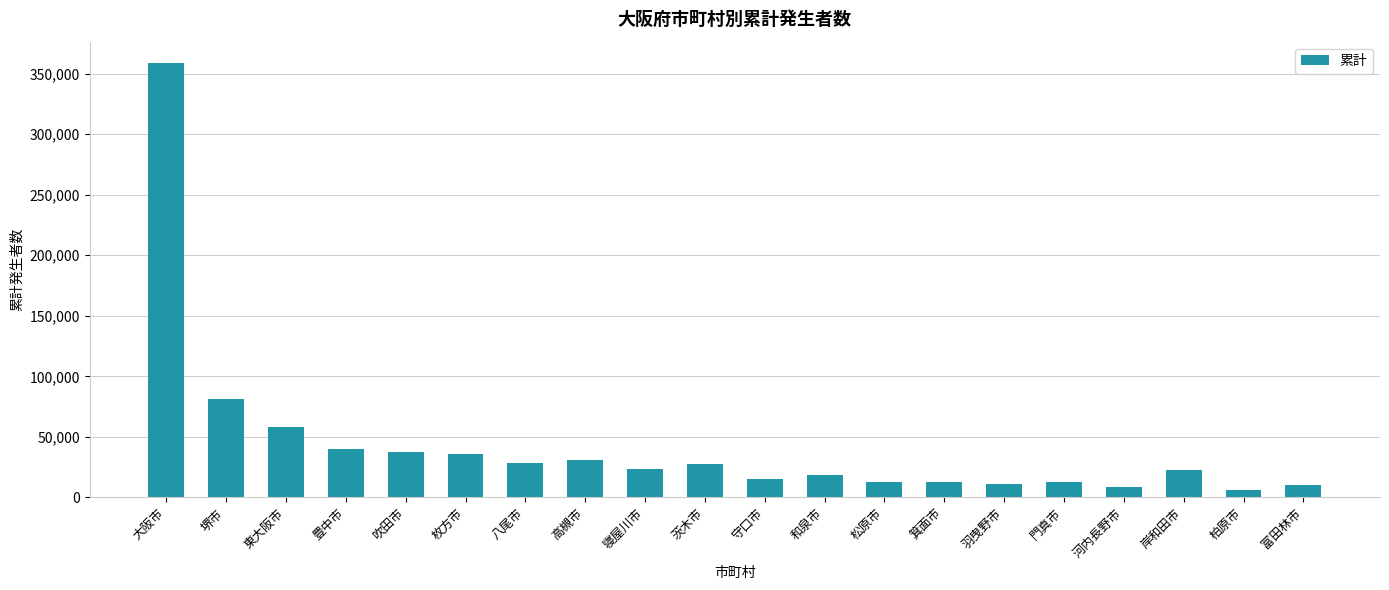

What is the sum of all values?

851196